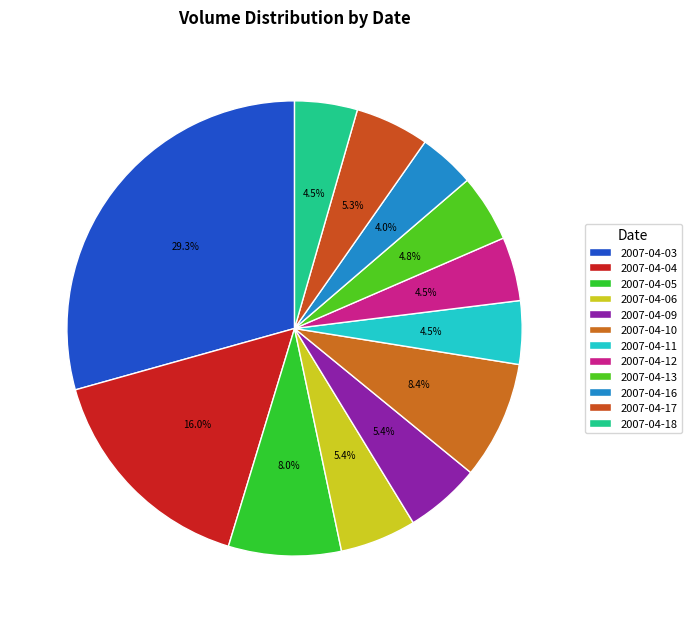

To the nearest percent, what is the difference between the largest and smallest slice percentages?

25%